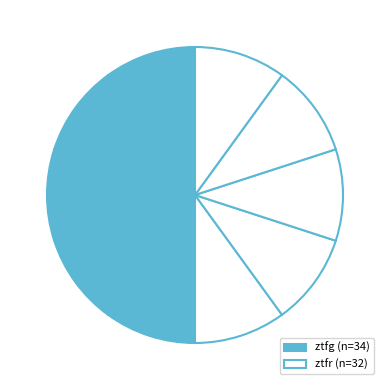

Count the number of slices in the pie.

10